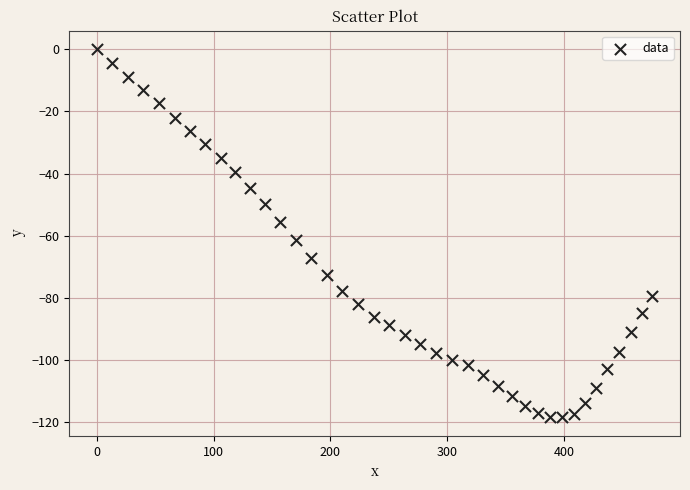

What is the range of X values (max minus min)?

475.8